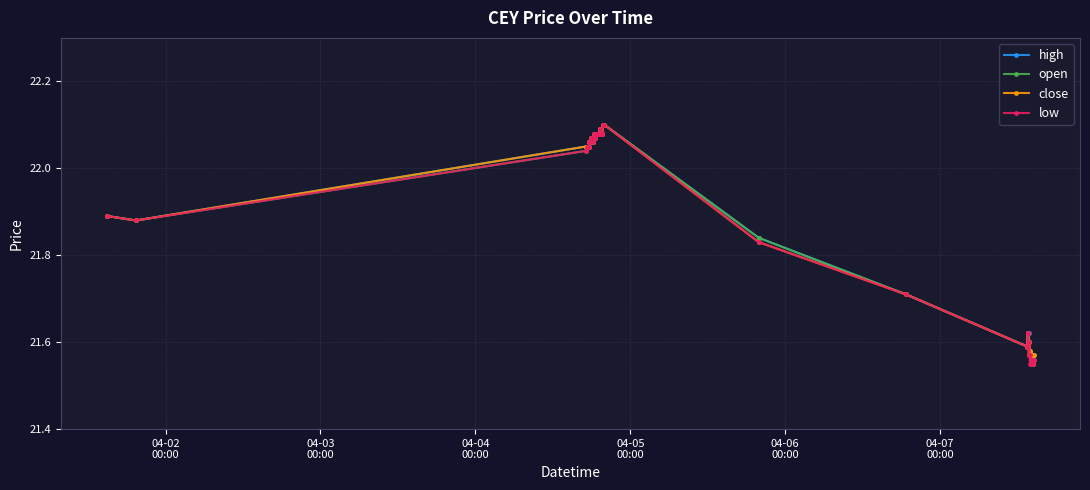

What are all the series names shown in the legend?

high, open, close, low